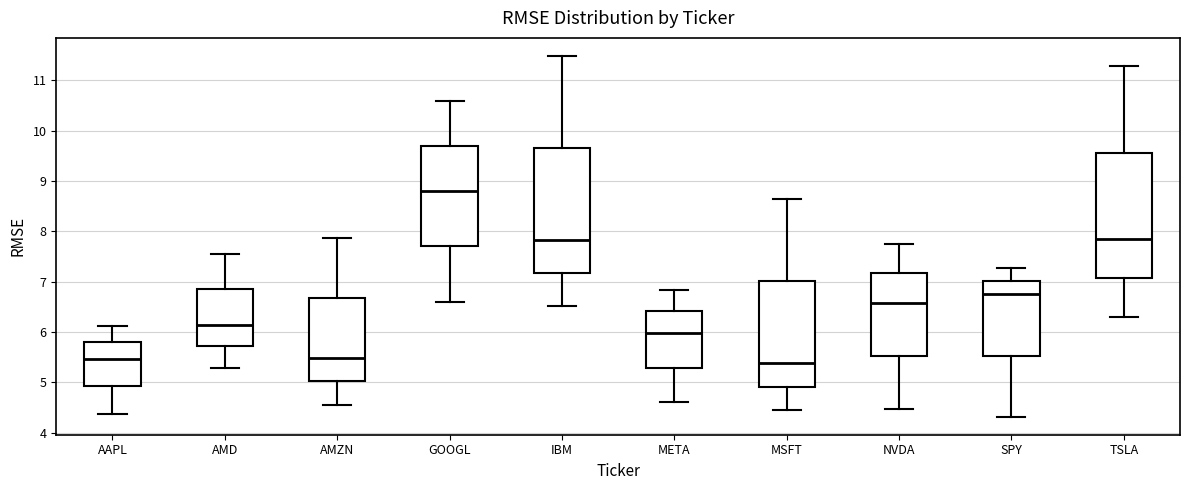

Where does the upper whisker of the box for AAPL end on the y-axis? The values are not printed on the chart, so give them approximately, as read against the axis.

6.1